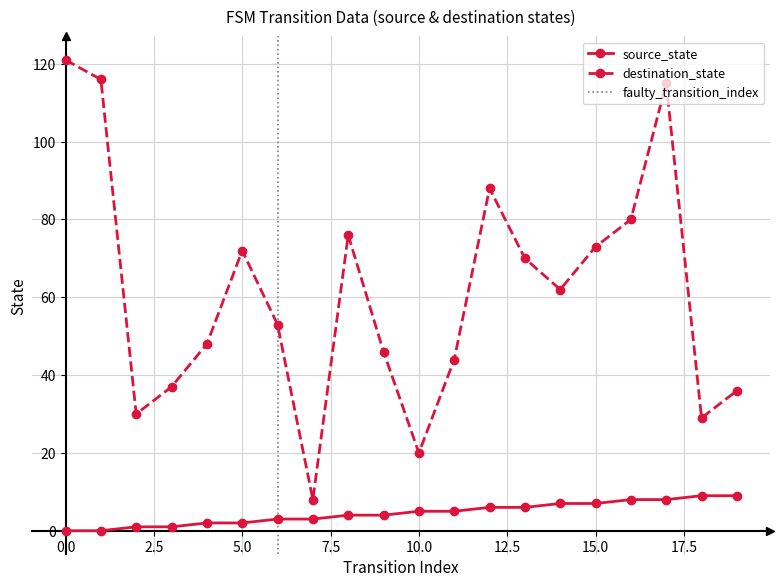

At which label does source_state reach its peak?

18